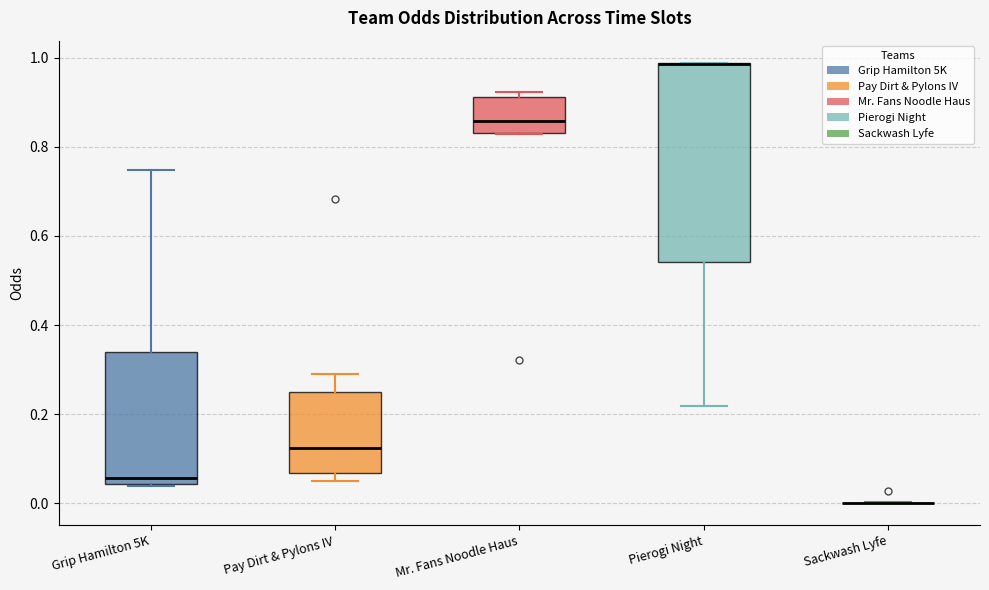

Comparing the boxes themselves (not the whiskers), which one is the tallest?

Pierogi Night